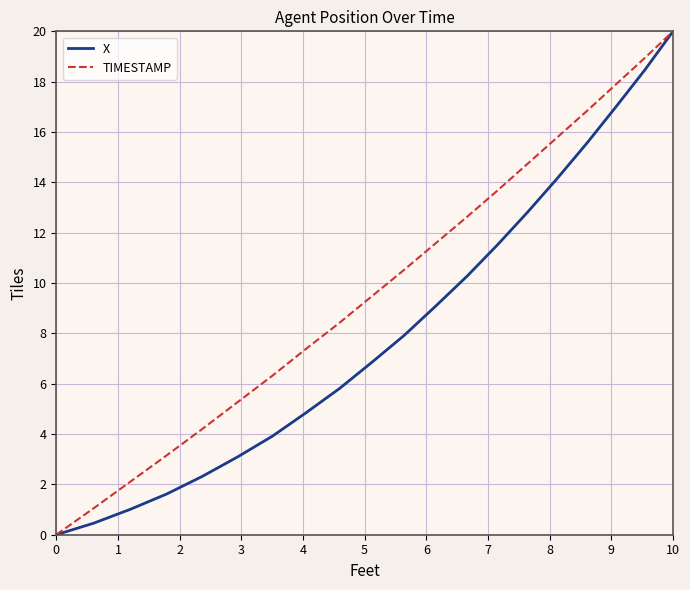

What is the greatest value displayed?

20.0